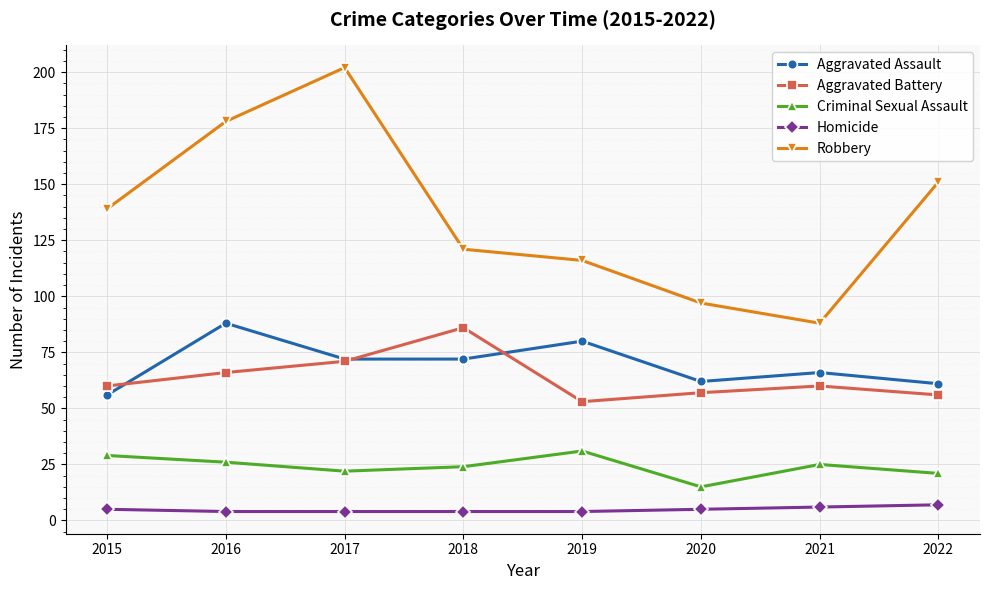

What is the value of the Homicide point at the 4th from the left?

4